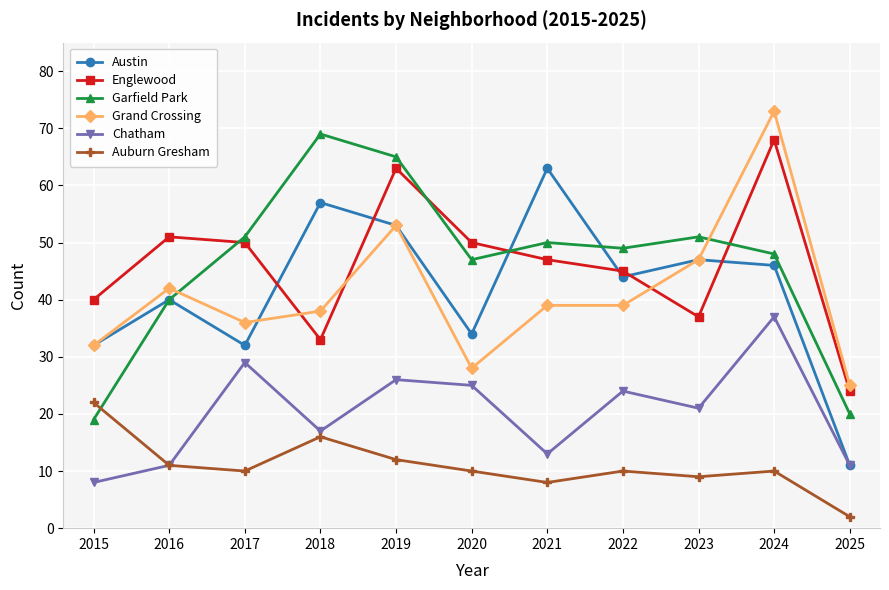

At which label is Garfield Park closest to 44?

2020